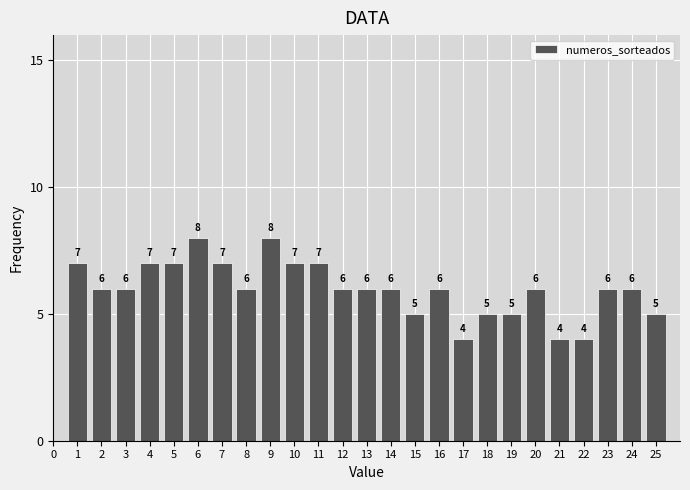

Reading left to right, extract all data points from this chart.

7	6	6	7	7	8	7	6	8	7	7	6	6	6	5	6	4	5	5	6	4	4	6	6	5